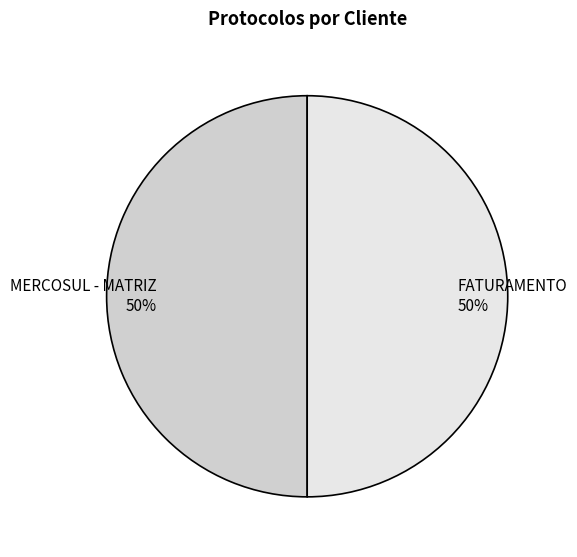

To the nearest percent, what is the combined percentage of FATURAMENTO and MERCOSUL - MATRIZ?

100%